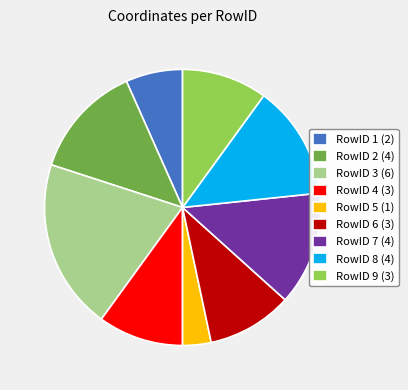

Does RowID 4 account for over 50% of the chart?

No